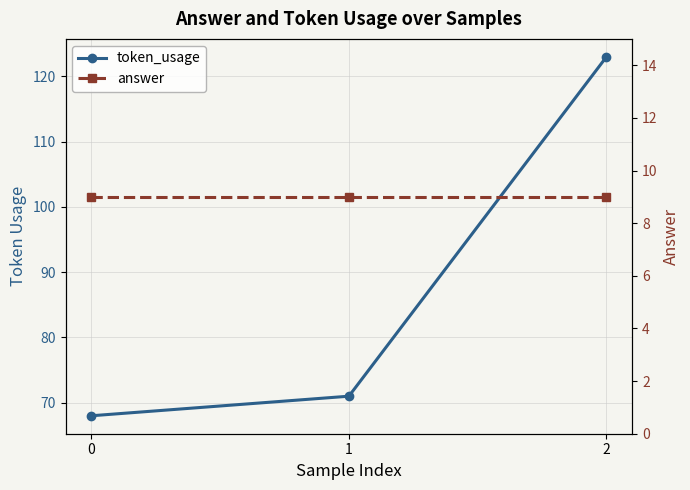

The token_usage series shows 121 at 0. True or false?

False